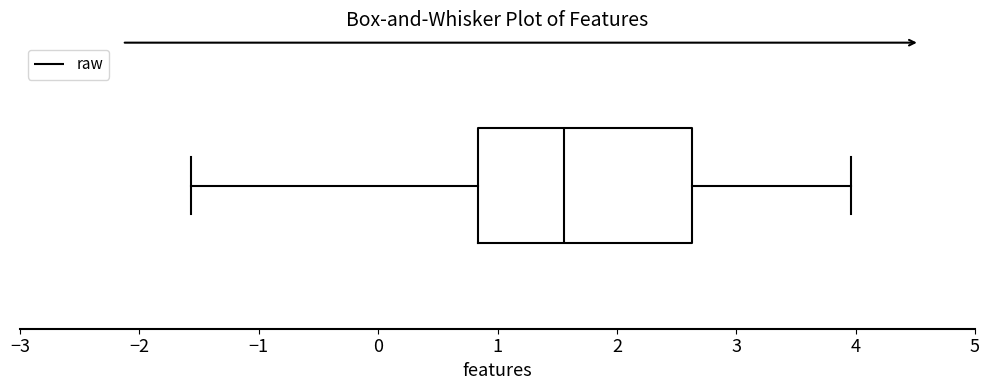

Transcribe this box plot: give where the median line is, the range the box spans, and where the two whiskers end, as read against the x-axis. The values are not printed on the chart, so give them approximately, as read against the axis.

median 1.6, box 0.8 to 2.6, whiskers -1.6 to 4.0